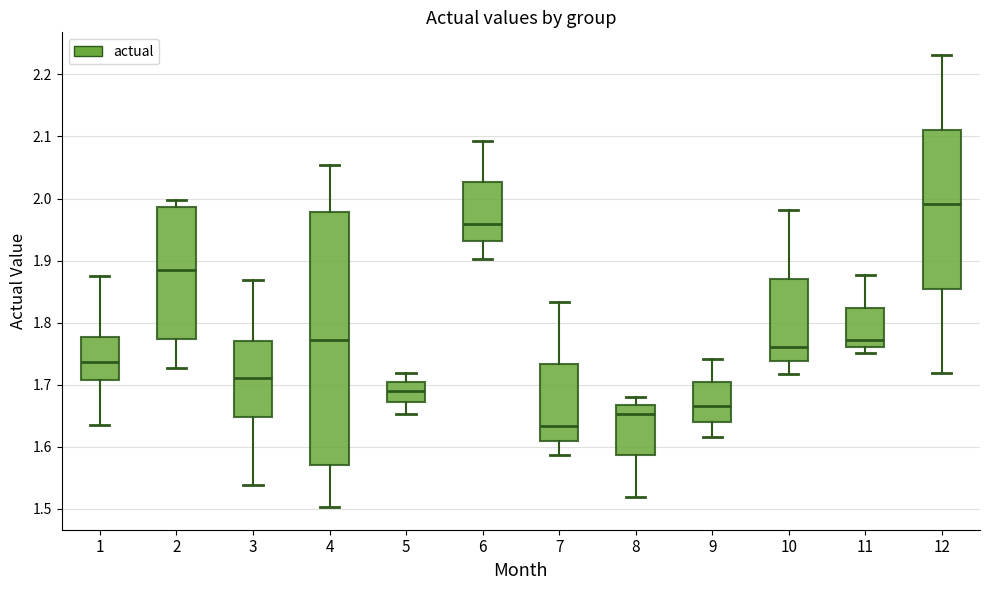

Reading left to right, read every box against the y-axis: the position of its median line, the range the box covers, and the ends of its whiskers. The values are not printed on the chart, so give them approximately, as read against the axis.

1: median 1.74, box 1.71 to 1.78, whiskers 1.63 to 1.87
2: median 1.89, box 1.77 to 1.99, whiskers 1.73 to 2.00
3: median 1.71, box 1.65 to 1.77, whiskers 1.54 to 1.87
4: median 1.77, box 1.57 to 1.98, whiskers 1.50 to 2.05
5: median 1.69, box 1.67 to 1.70, whiskers 1.65 to 1.72
6: median 1.96, box 1.93 to 2.03, whiskers 1.90 to 2.09
7: median 1.63, box 1.61 to 1.73, whiskers 1.59 to 1.83
8: median 1.65, box 1.59 to 1.67, whiskers 1.52 to 1.68
9: median 1.67, box 1.64 to 1.70, whiskers 1.61 to 1.74
10: median 1.76, box 1.74 to 1.87, whiskers 1.72 to 1.98
11: median 1.77, box 1.76 to 1.82, whiskers 1.75 to 1.88
12: median 1.99, box 1.85 to 2.11, whiskers 1.72 to 2.23